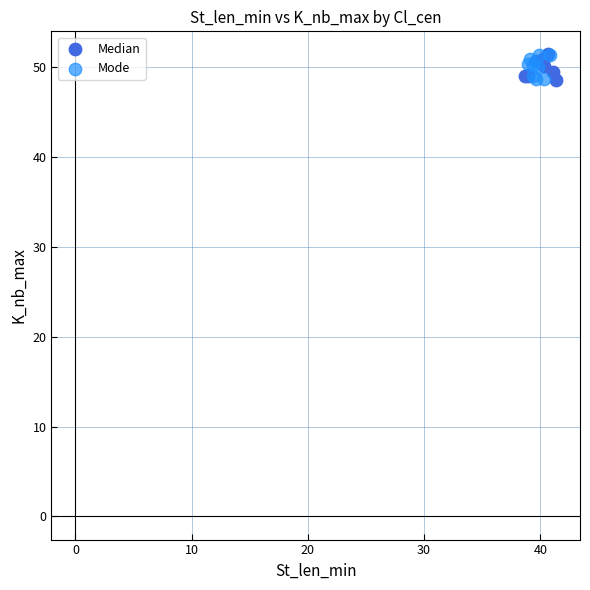

What are all the series names shown in the legend?

Median, Mode